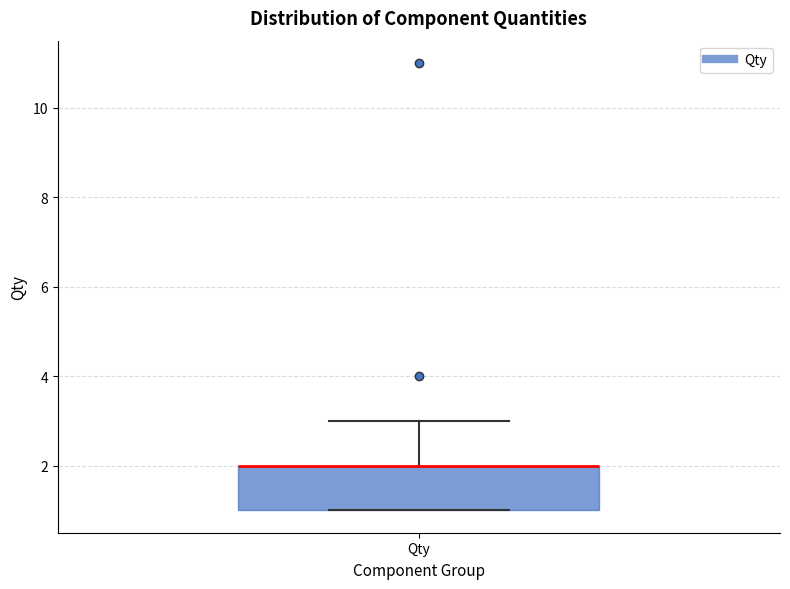

Where is the lower edge of the box for Qty on the y-axis? The values are not printed on the chart, so give them approximately, as read against the axis.

1